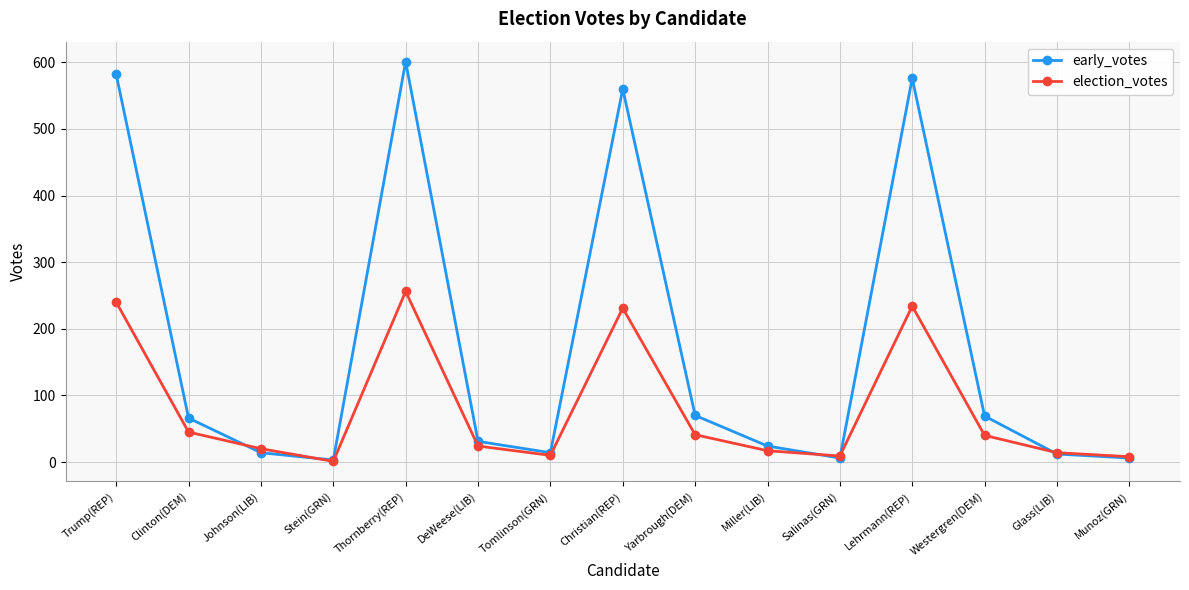

What is the maximum value for election_votes?

256